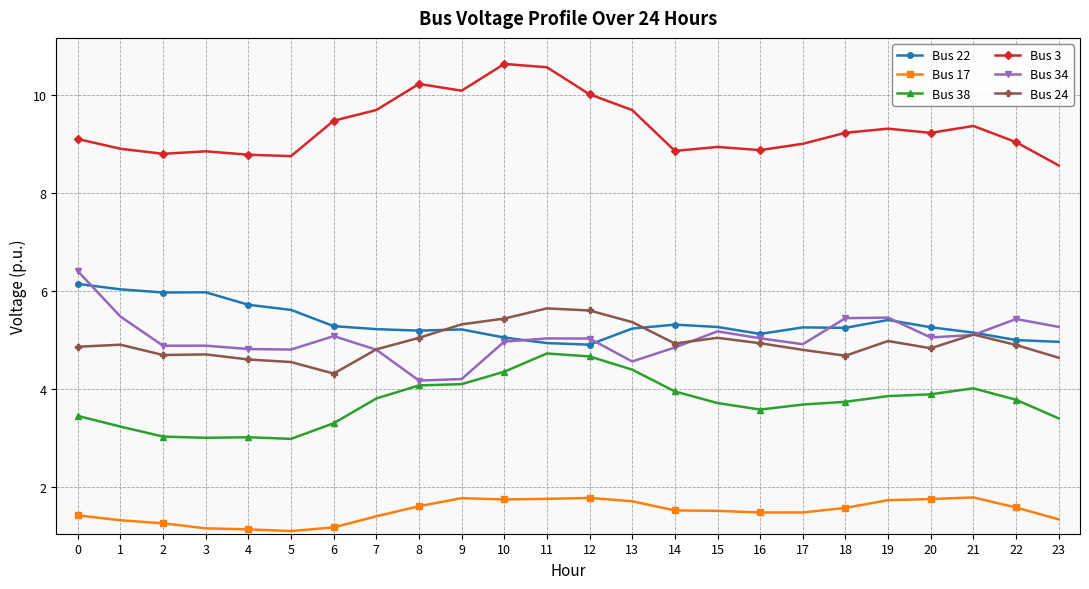

What is the approximate value of Bus 17 at 5?

1.1